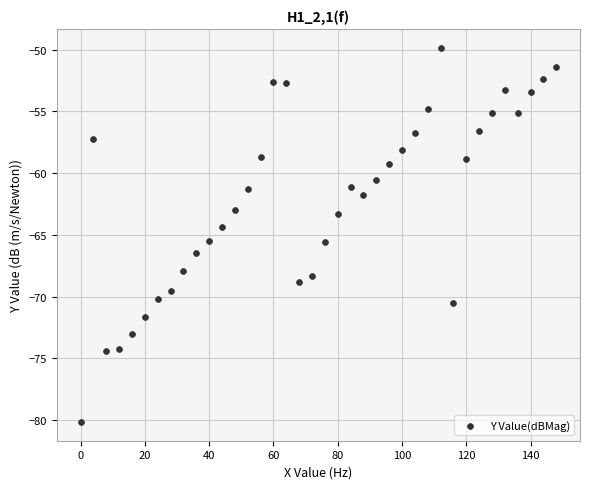

What is the range of X values (max minus min)?

148.0